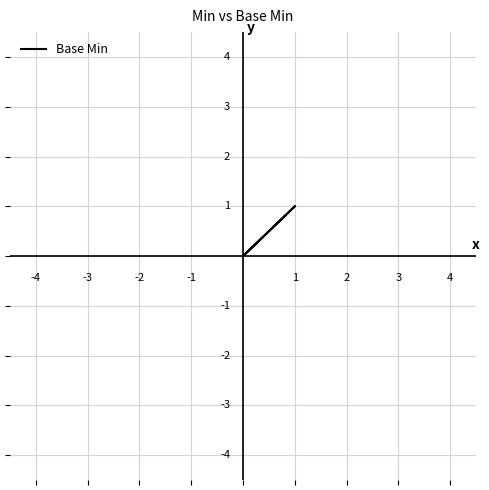

Count the number of values greater than 0.

2